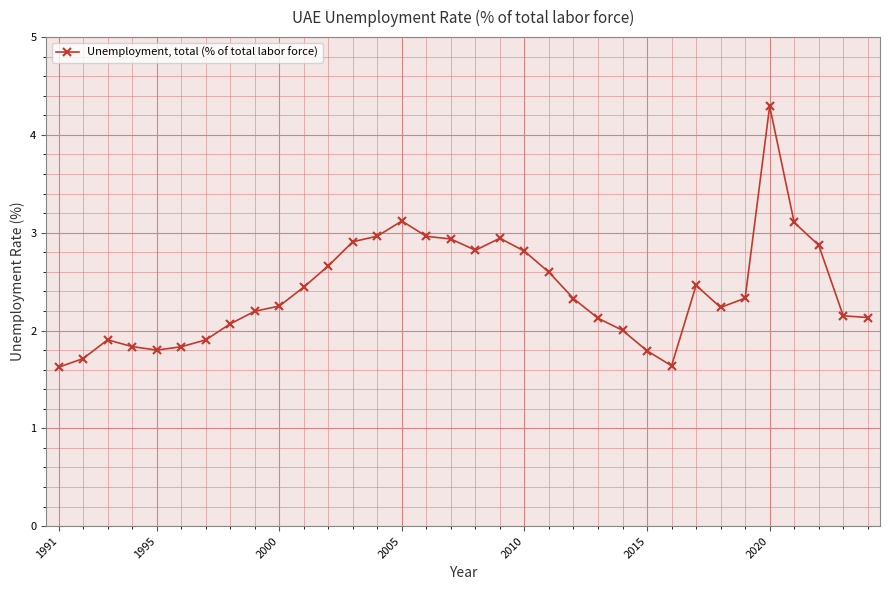

What is the value of the 8th point from the left?

2.1